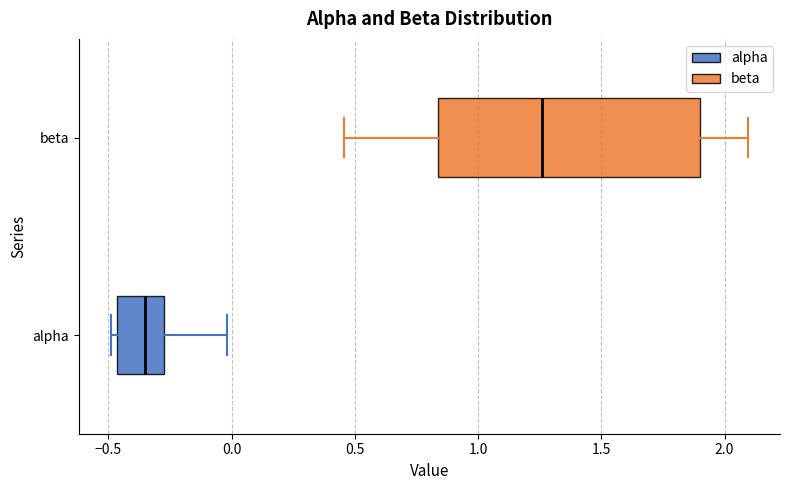

Which box has the furthest to the right median line?

beta